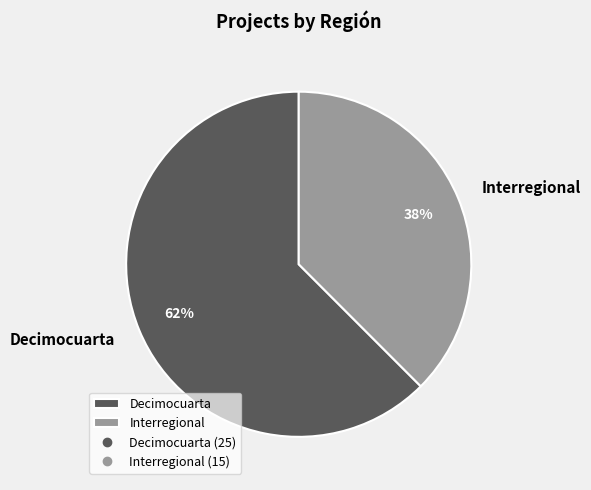

Do Interregional and Decimocuarta together represent more than half of the pie?

Yes